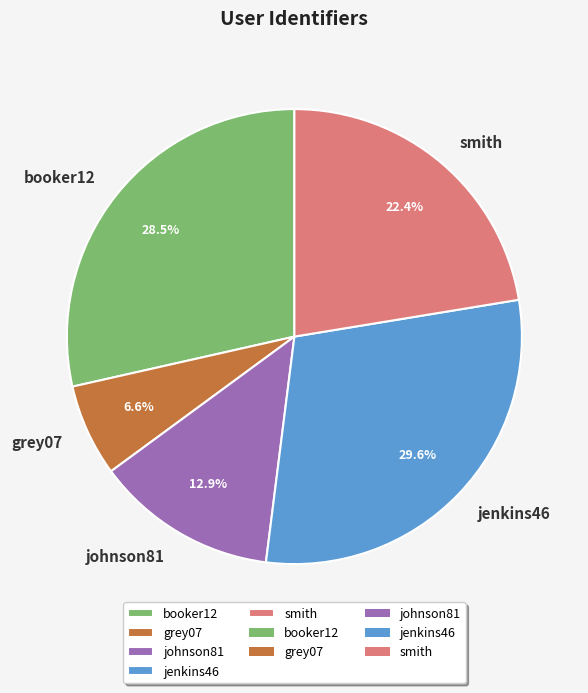

To the nearest percent, what is the average slice percentage?

20%